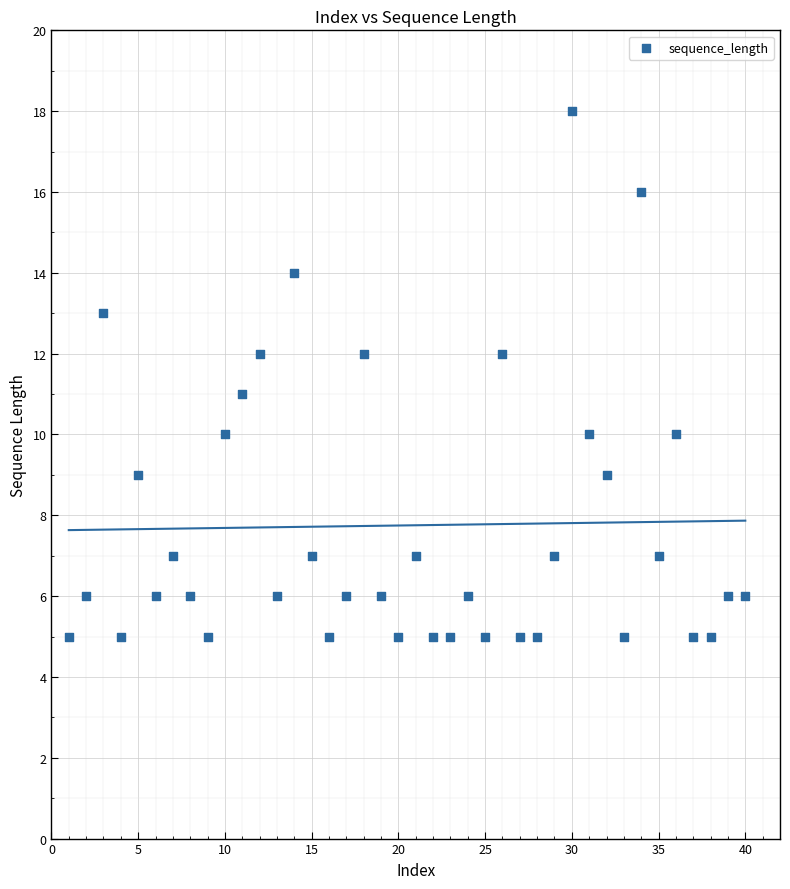

What is the range of Y values (max minus min)?

13